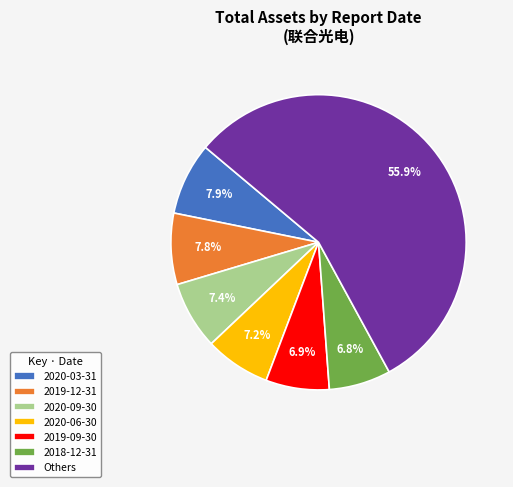

Approximately how many times larger is the value at 2019-12-31 compared to 2019-09-30?

1.1